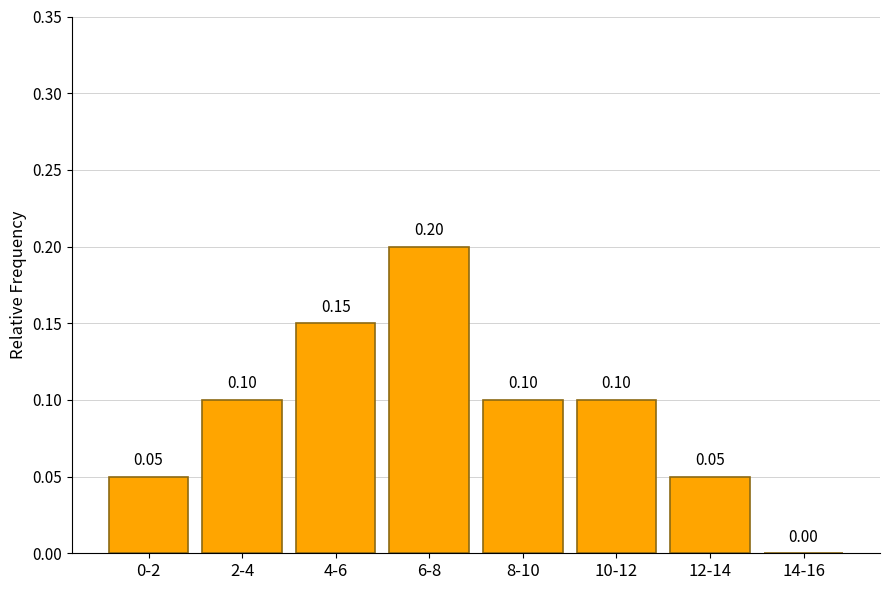

What is the sum of all values?

0.8